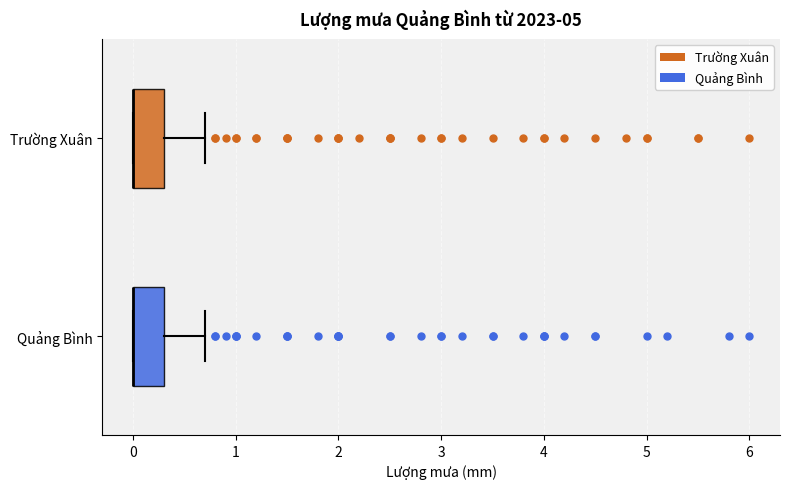

Where is the right edge of the box for Trường Xuân on the x-axis? The values are not printed on the chart, so give them approximately, as read against the axis.

0.3